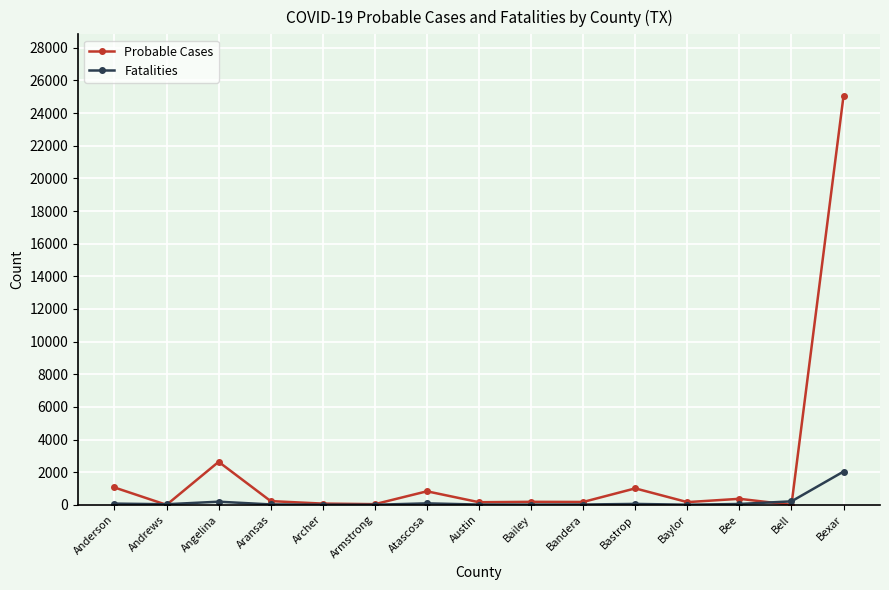

How many lines are shown in the chart?

2